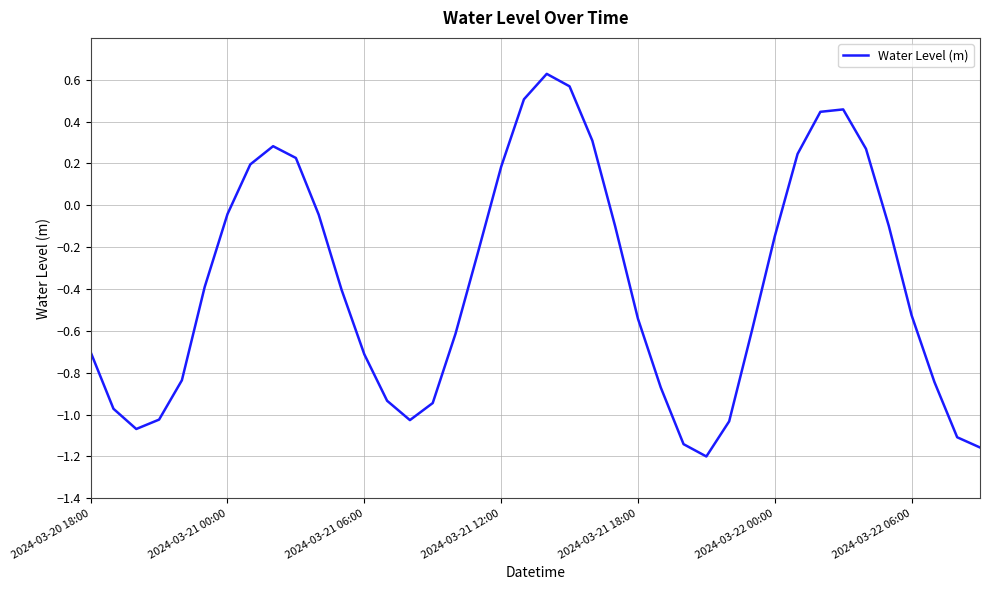

True or false: there are more than 0 points higher than both neighbors.

True